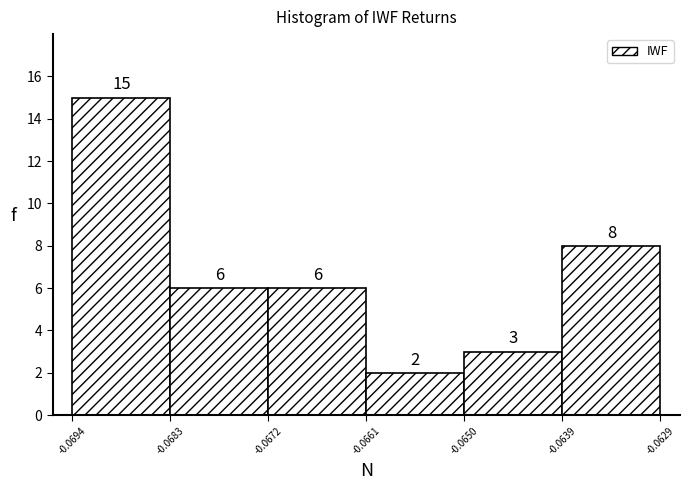

Reading left to right, list every bar in this chart as the range it spans on the x-axis followed by its height.

-0.0694 to -0.0683: 15
-0.0683 to -0.0672: 6
-0.0672 to -0.0661: 6
-0.0661 to -0.0650: 2
-0.0650 to -0.0639: 3
-0.0639 to -0.0629: 8